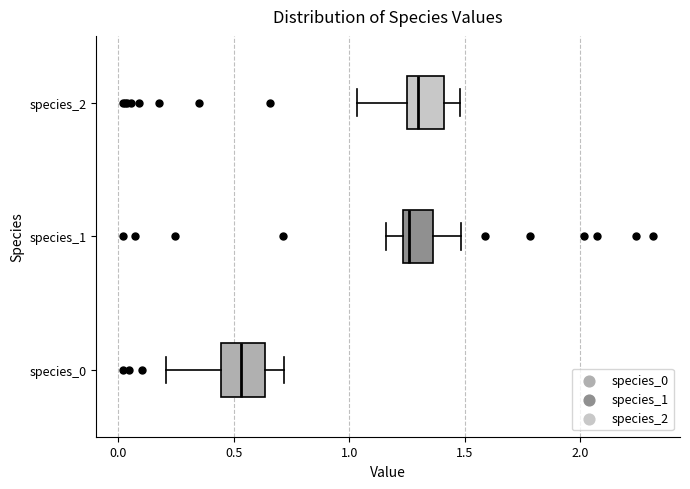

Reading bottom to top, transcribe this box plot: for each box, give where its median line is, the range the box spans, and where its two whiskers end, as read against the x-axis. The values are not printed on the chart, so give them approximately, as read against the axis.

species_0: median 0.55, box 0.45 to 0.65, whiskers 0.20 to 0.70
species_1: median 1.25 (just right of the box's left edge), box 1.25 to 1.35, whiskers 1.15 to 1.50
species_2: median 1.30, box 1.25 to 1.40, whiskers 1.05 to 1.50